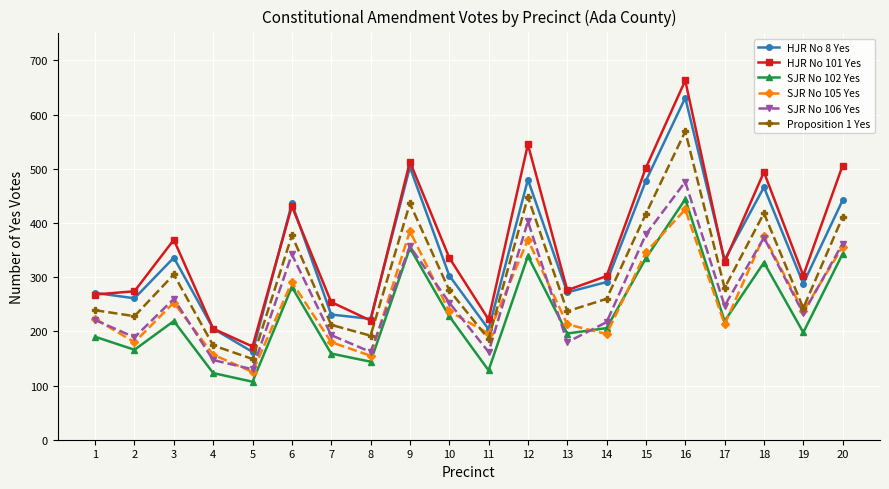

What is the difference between the highest and lowest values at 7?

95